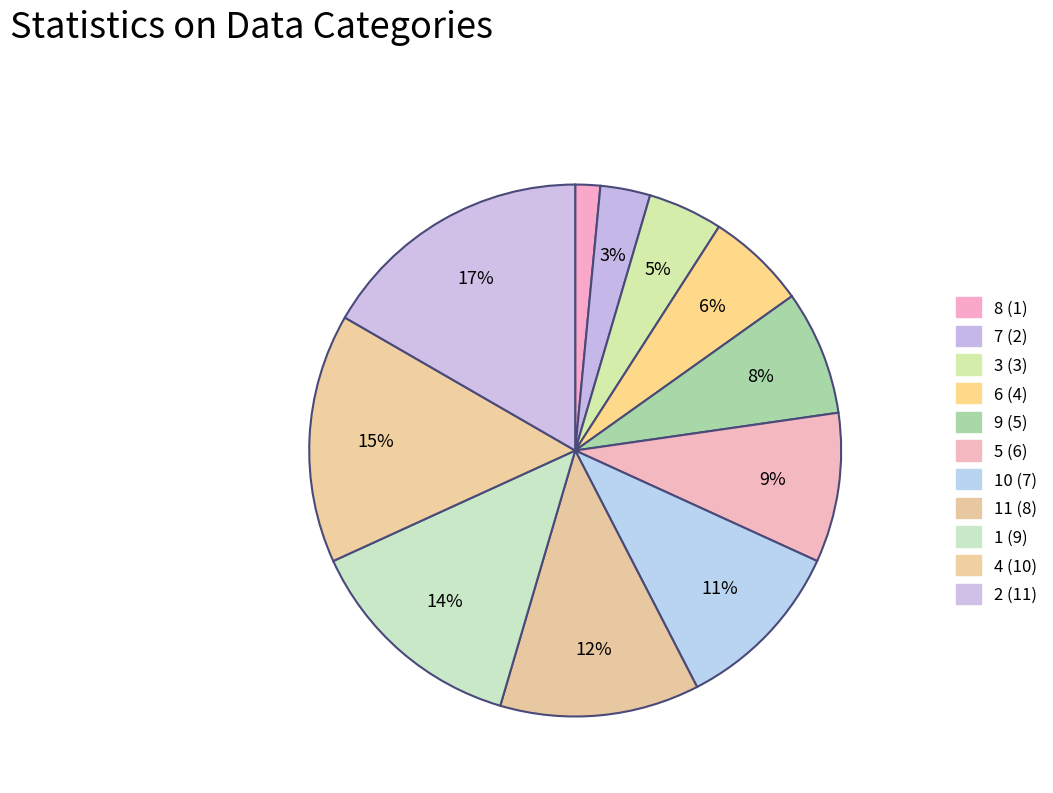

How many slices are in this pie chart?

11